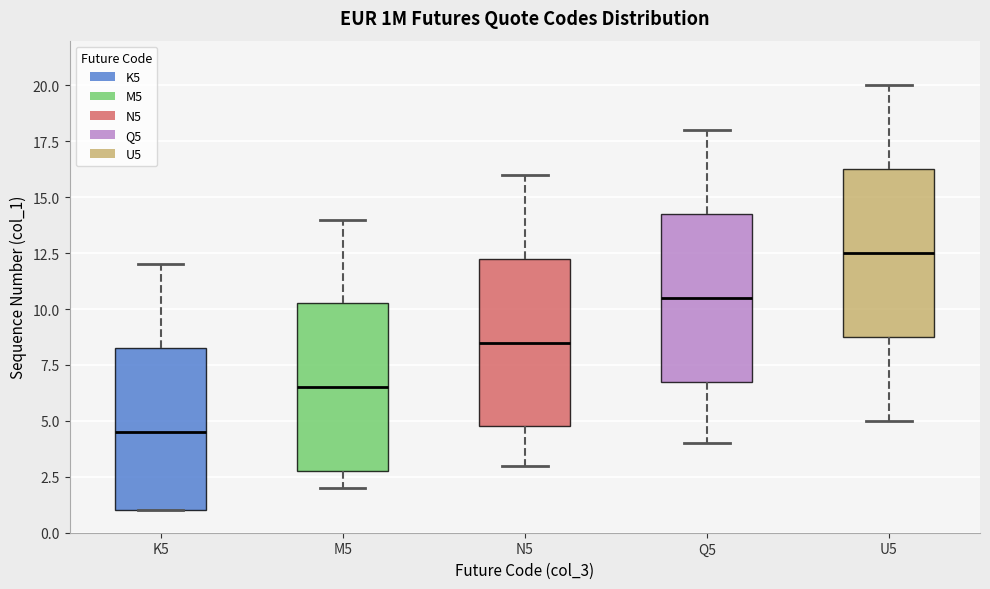

Where does the lower whisker of the box for Q5 end on the y-axis? The values are not printed on the chart, so give them approximately, as read against the axis.

4.0